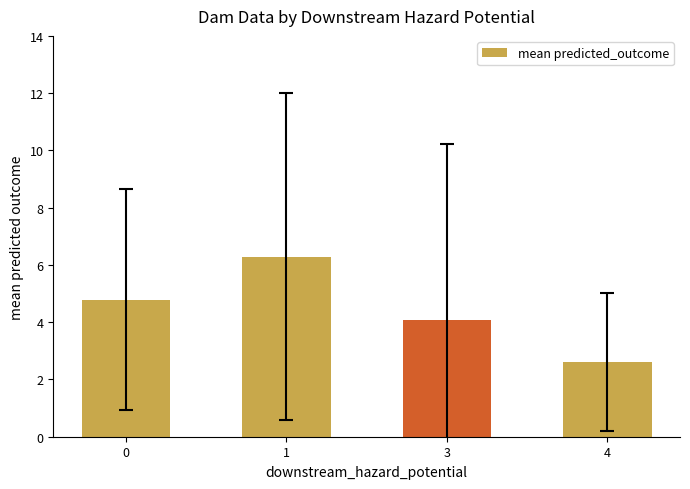

Rank the categories by value from highest to lowest.

1, 0, 3, 4